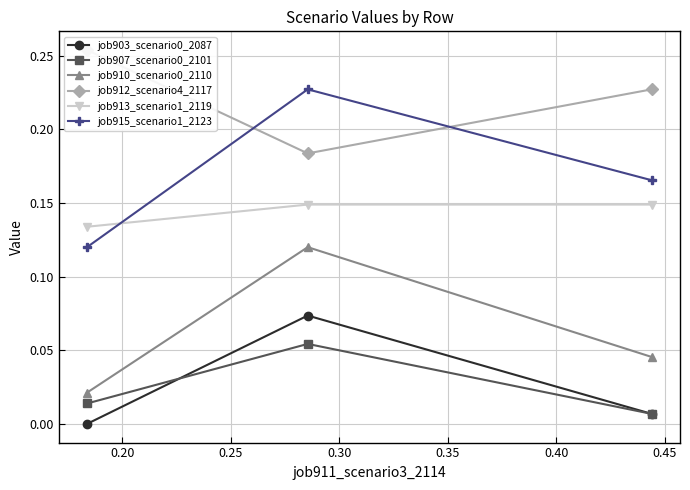

Read the job912_scenario4_2117 value at 0.25.

0.2